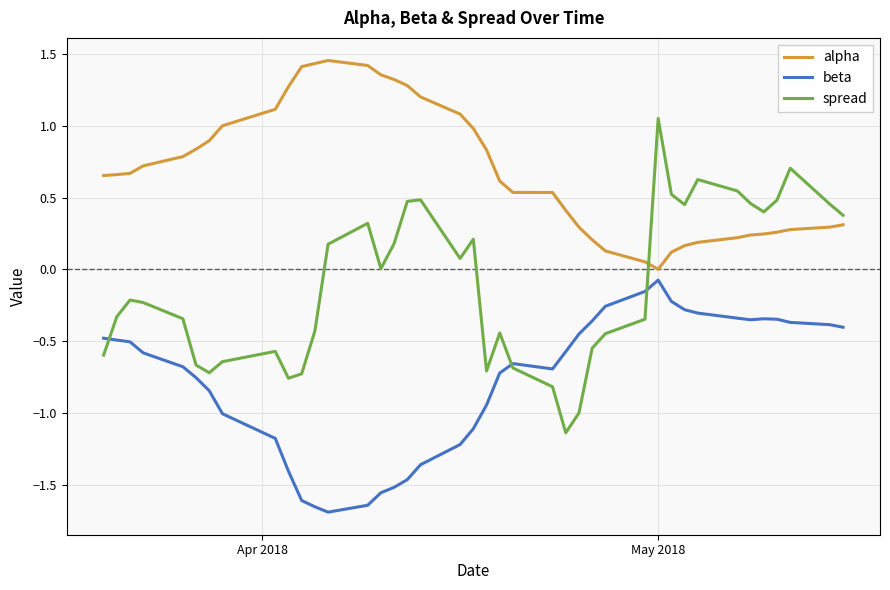

Which series has the largest range (max minus min)?

spread